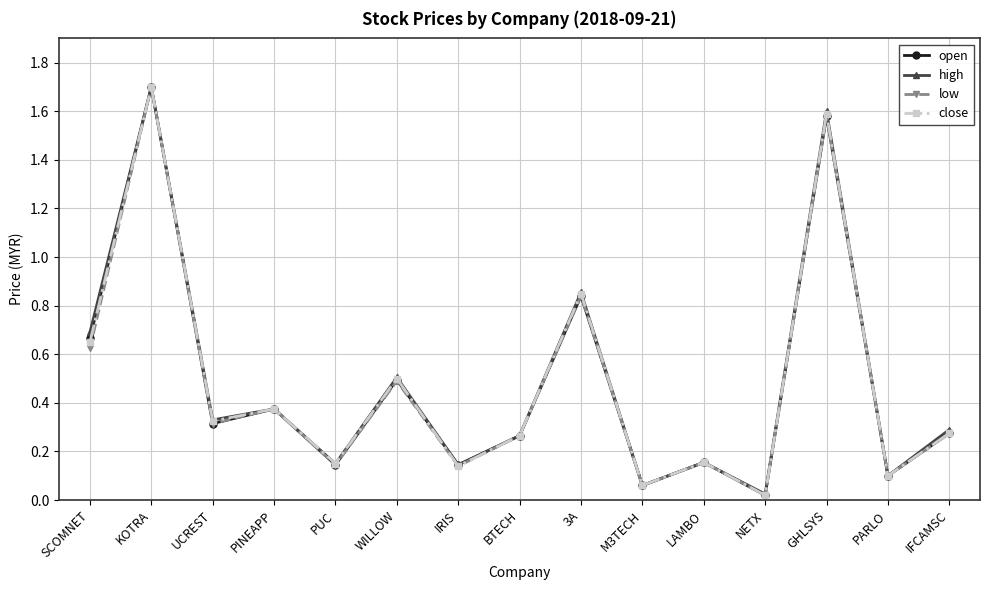

What position from the left is WILLOW?

6